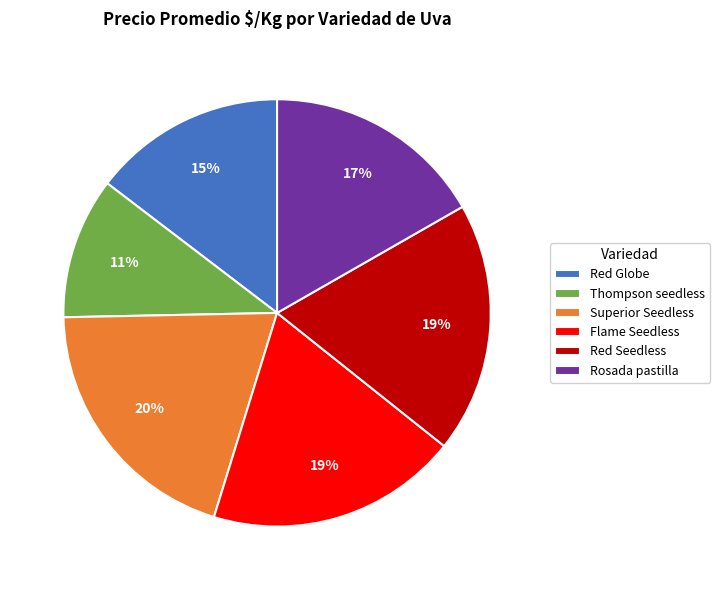

Which category has the smallest portion of the pie?

Thompson seedless